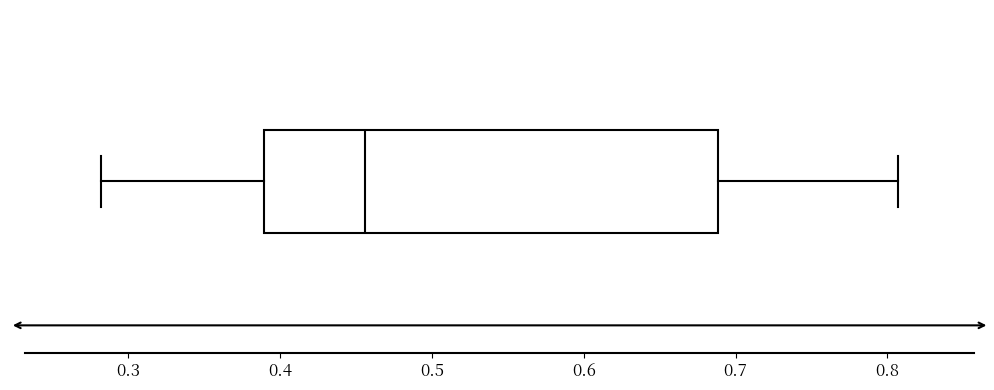

Transcribe this box plot: give where the median line is, the range the box spans, and where the two whiskers end, as read against the x-axis. The values are not printed on the chart, so give them approximately, as read against the axis.

median 0.46, box 0.39 to 0.69, whiskers 0.28 to 0.81